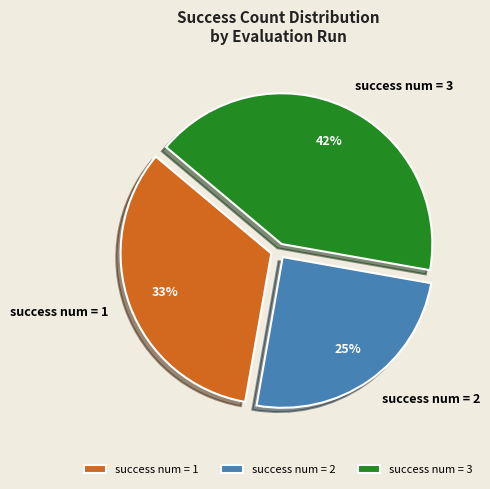

Which has a higher value, success num = 2 or success num = 3?

success num = 3